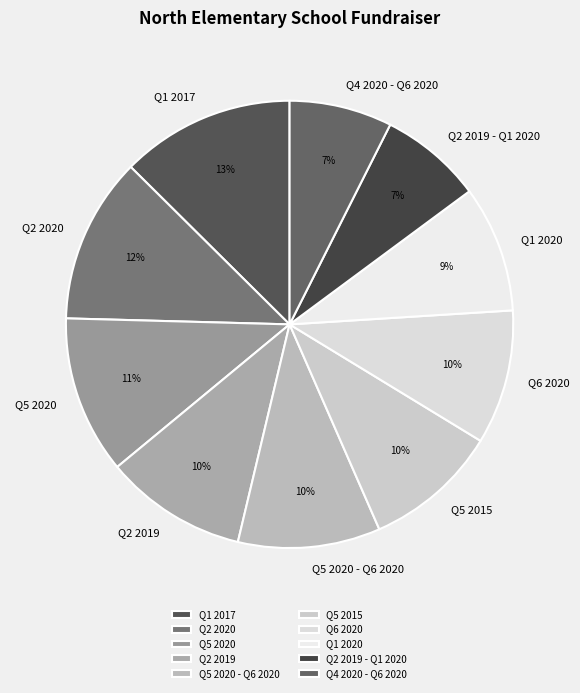

To the nearest percent, what portion does Q2 2020 represent?

12%